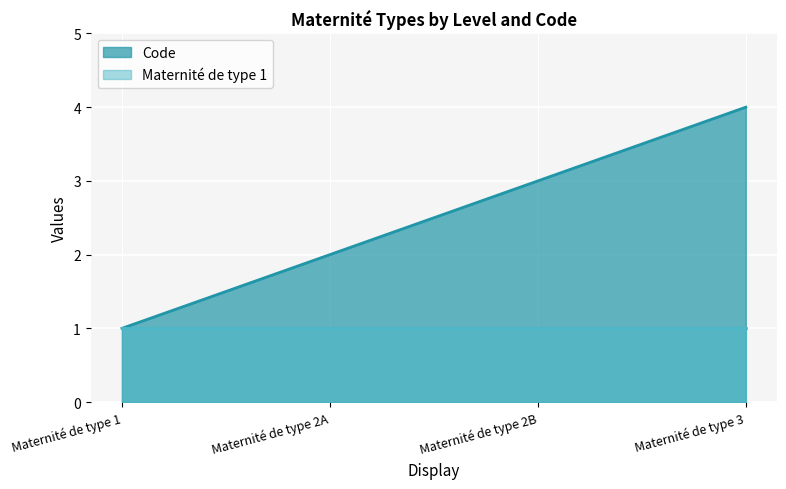

Where is the data nearest to the value 2?

Maternité de type 2A